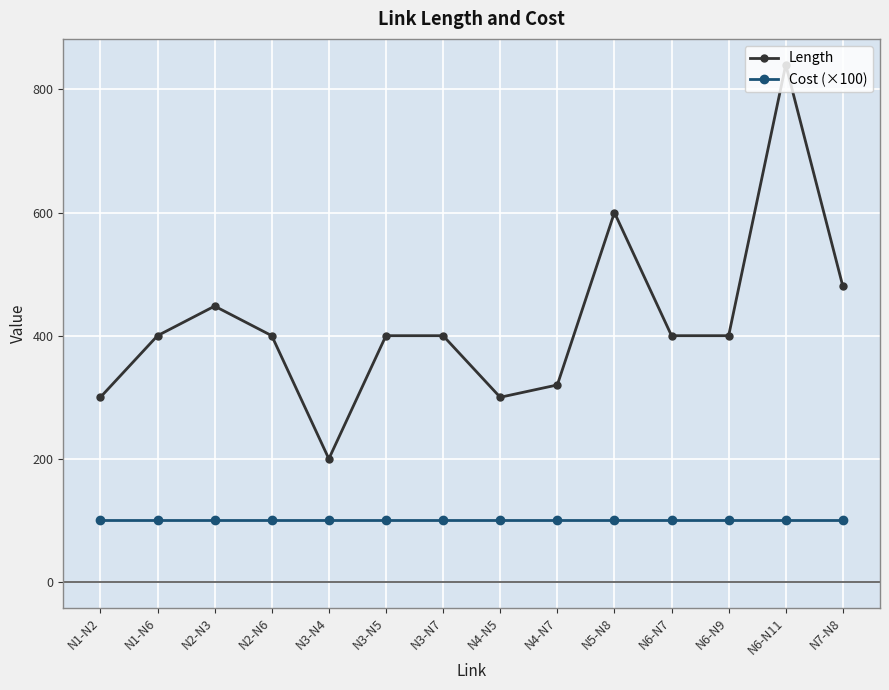

True or false: Cost (×100) has a value of 100 at N4-N5.

True